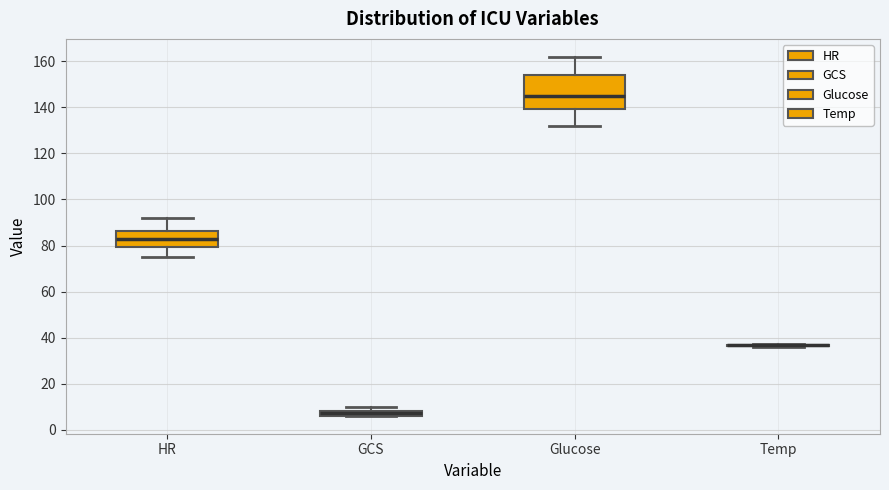

Which box is the tallest, from its lower edge to its upper edge?

Glucose